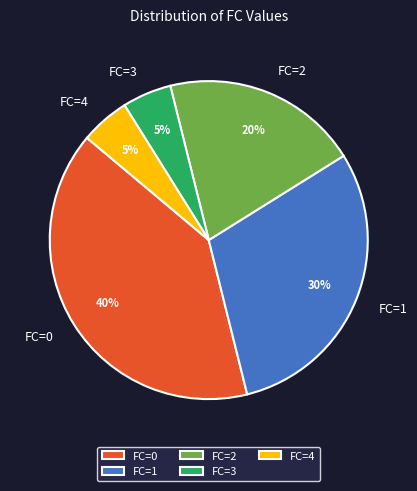

To the nearest percent, what is the difference between the largest and smallest slice percentages?

35%